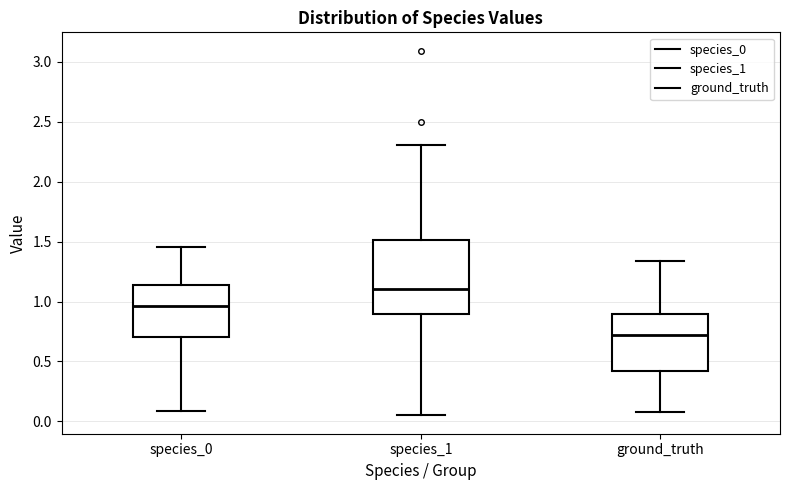

Reading left to right, transcribe this box plot: for each box, give where its median line is, the range the box spans, and where its two whiskers end, as read against the y-axis. The values are not printed on the chart, so give them approximately, as read against the axis.

species_0: median 0.95, box 0.70 to 1.15, whiskers 0.10 to 1.45
species_1: median 1.10, box 0.90 to 1.50, whiskers 0.05 to 2.30
ground_truth: median 0.70, box 0.40 to 0.90, whiskers 0.10 to 1.35